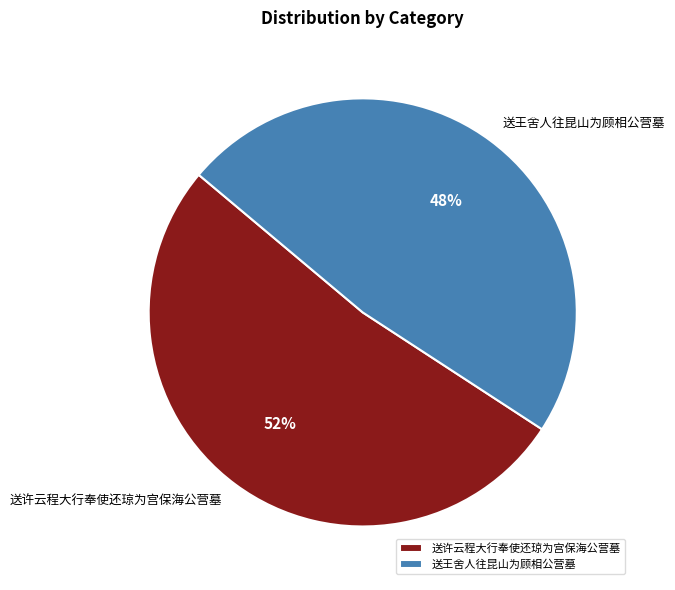

How many segments does this pie chart have?

2